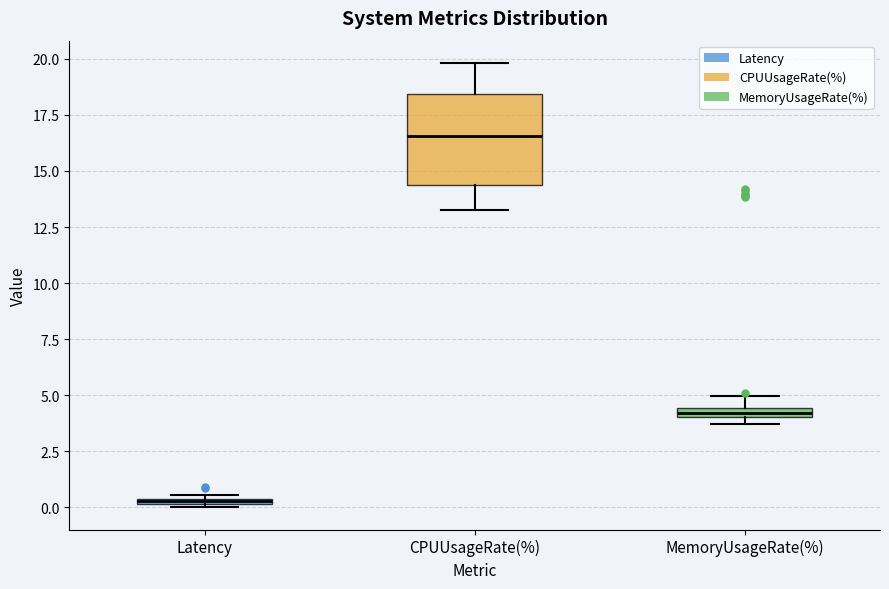

Where is the lower edge of the box for CPUUsageRate(%) on the y-axis? The values are not printed on the chart, so give them approximately, as read against the axis.

14.5